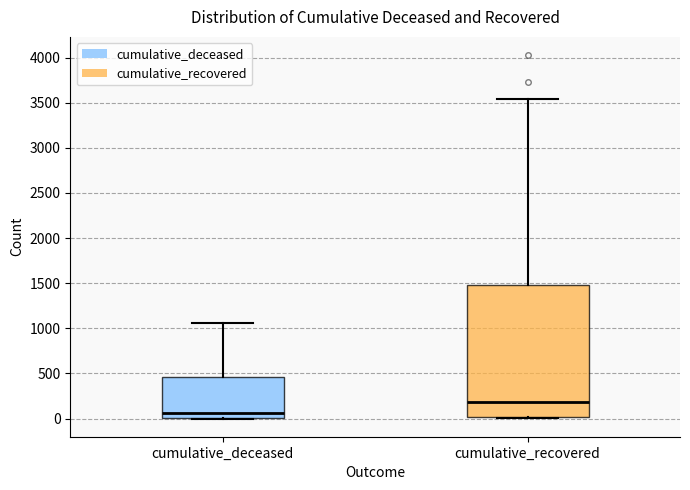

Reading left to right, read every box against the y-axis: the position of its median line, the range the box covers, and the ends of its whiskers. The values are not printed on the chart, so give them approximately, as read against the axis.

cumulative_deceased: median 50, box 0 to 450, whiskers 0 to 1050
cumulative_recovered: median 200, box 0 to 1500, whiskers 0 to 3550